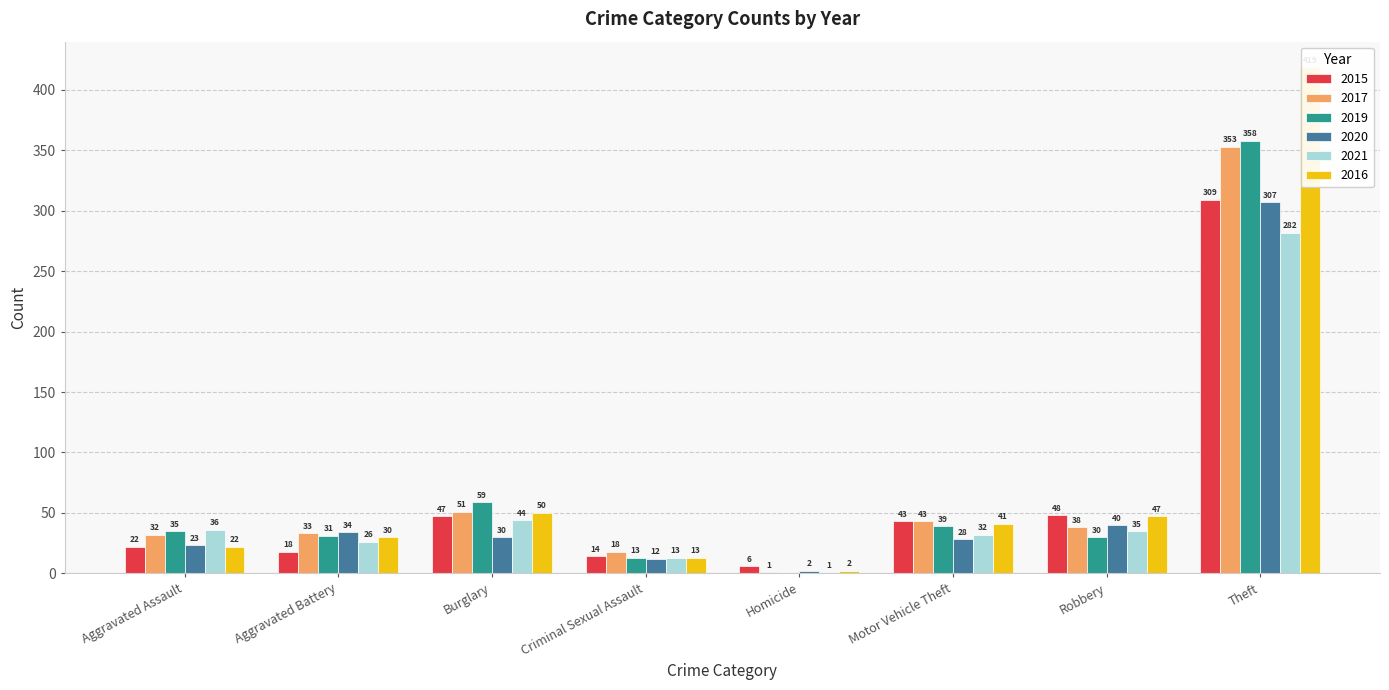

Which series has the largest range (max minus min)?

2016